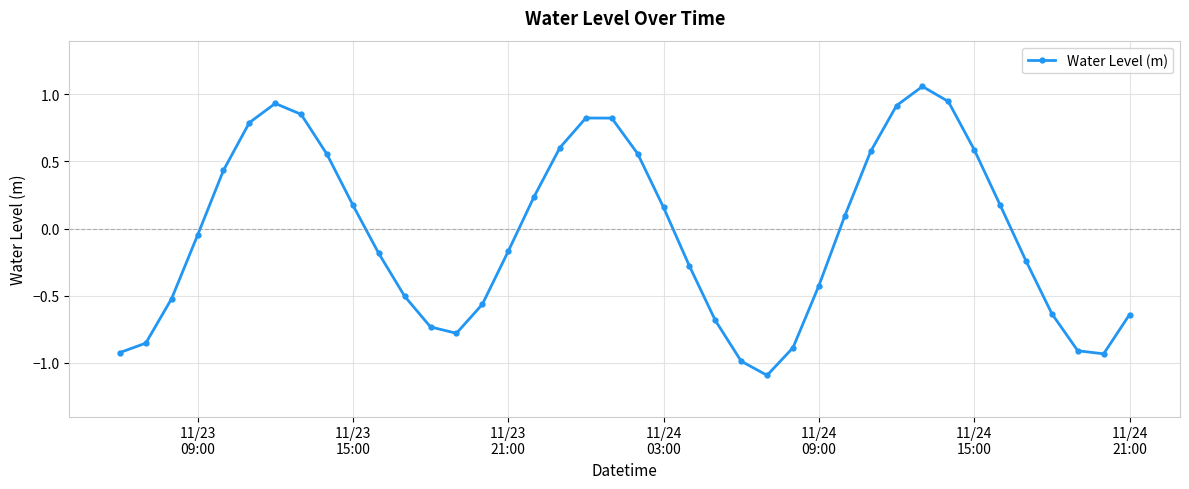

What is the sum of all values?

-1.7